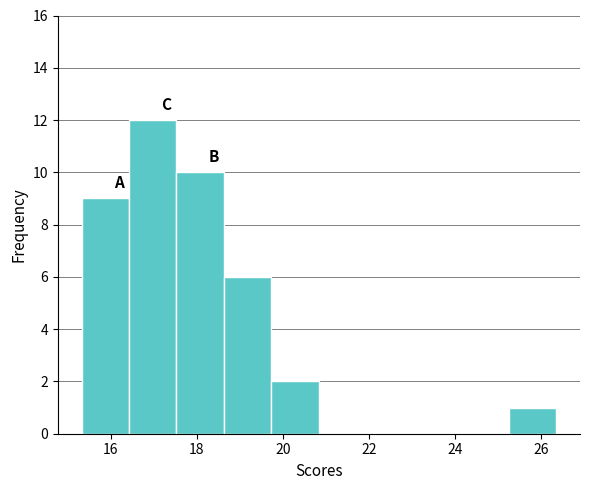

What is the height of the bar covering 18.6 to 19.8 on the x-axis? Neither the bar edges nor the heights are printed on the chart, so give them approximately, as read against the axes.

6